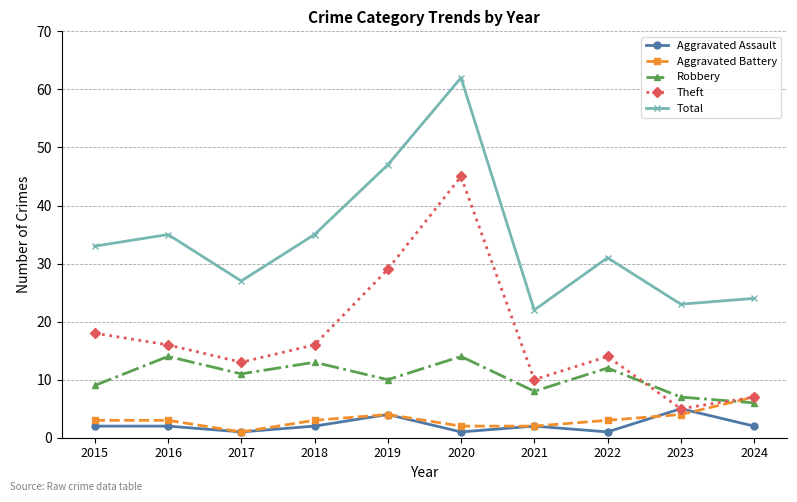

At how many categories does at least one series exceed 59?

1